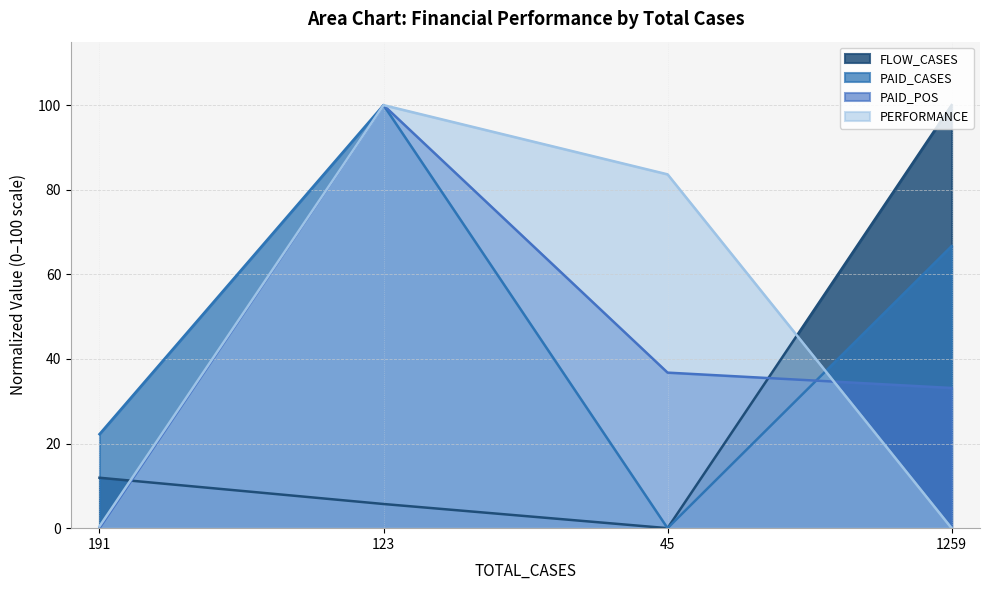

What is the total value across all series at 191?

34.6